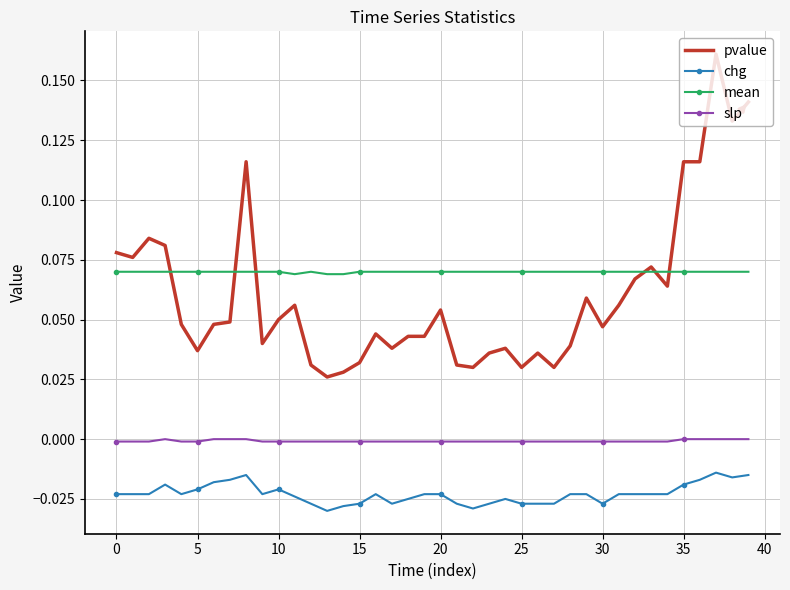

What are all the series names shown in the legend?

pvalue, chg, mean, slp